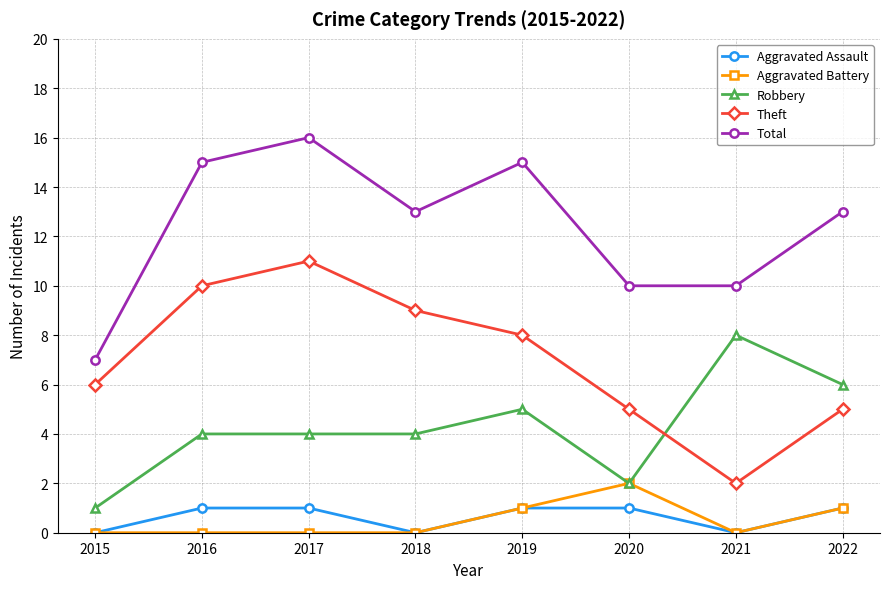

Does the chart display data point markers on the line(s)?

Yes